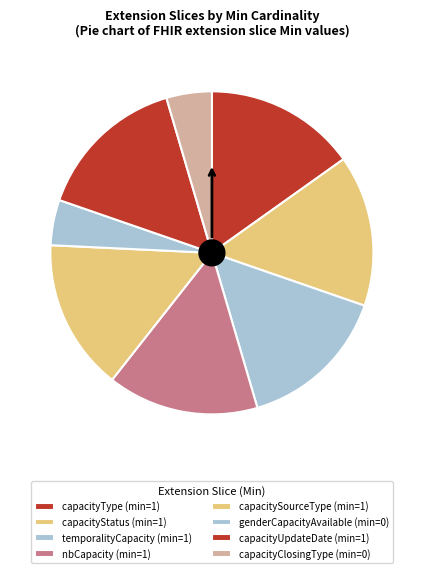

Count the number of slices in the pie.

8